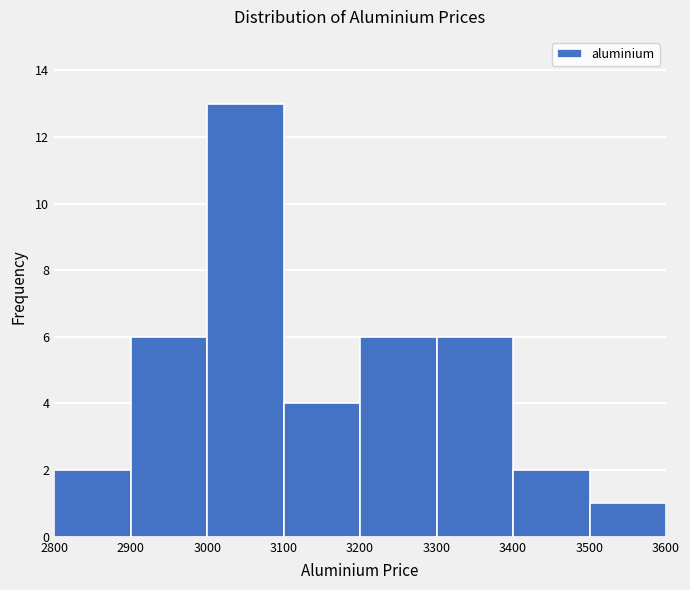

Which range on the x-axis has the tallest bar?

3000 to 3100